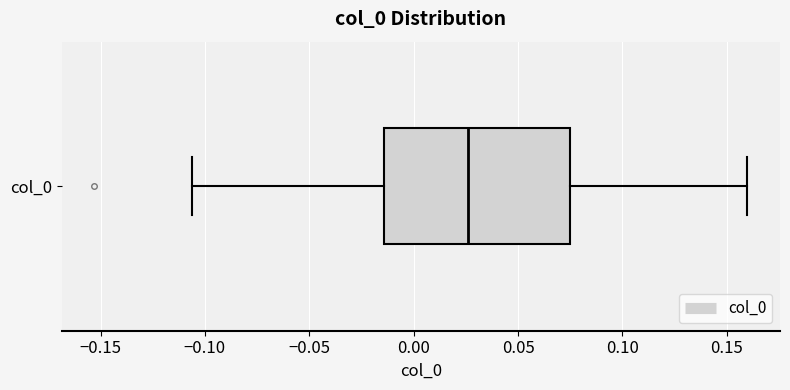

Where is the left edge of the box for col_0 on the x-axis? The values are not printed on the chart, so give them approximately, as read against the axis.

-0.015